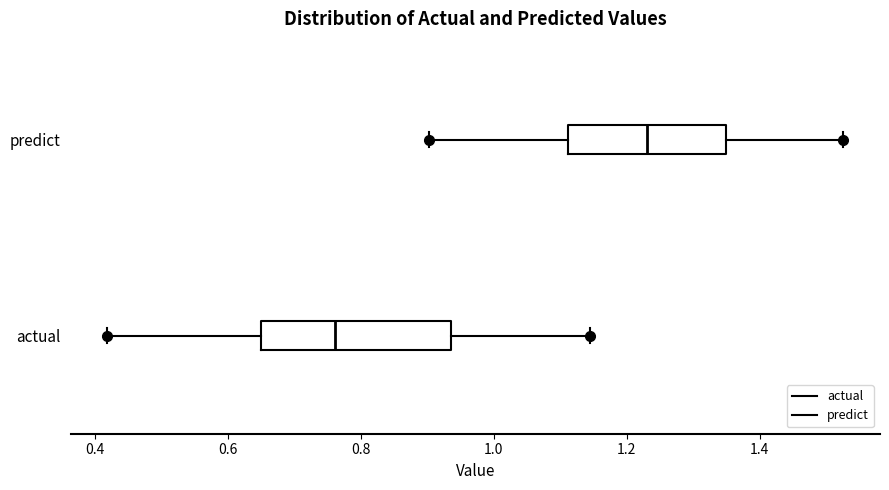

Reading bottom to top, read every box against the x-axis: the position of its median line, the range the box covers, and the ends of its whiskers. The values are not printed on the chart, so give them approximately, as read against the axis.

actual: median 0.76, box 0.66 to 0.94, whiskers 0.42 to 1.14
predict: median 1.24, box 1.12 to 1.34, whiskers 0.90 to 1.52